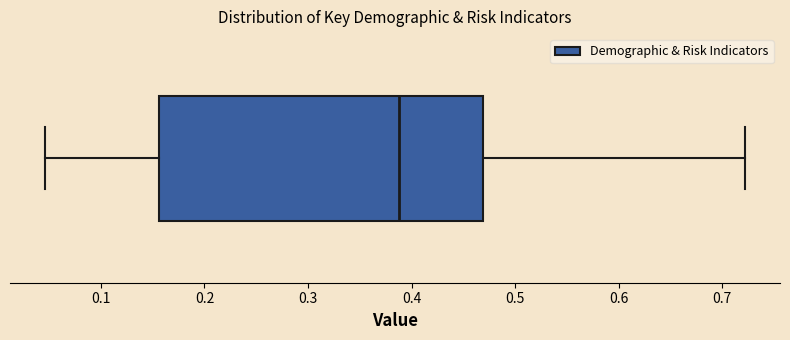

Transcribe this box plot: give where the median line is, the range the box spans, and where the two whiskers end, as read against the x-axis. The values are not printed on the chart, so give them approximately, as read against the axis.

median 0.39, box 0.16 to 0.47, whiskers 0.05 to 0.72